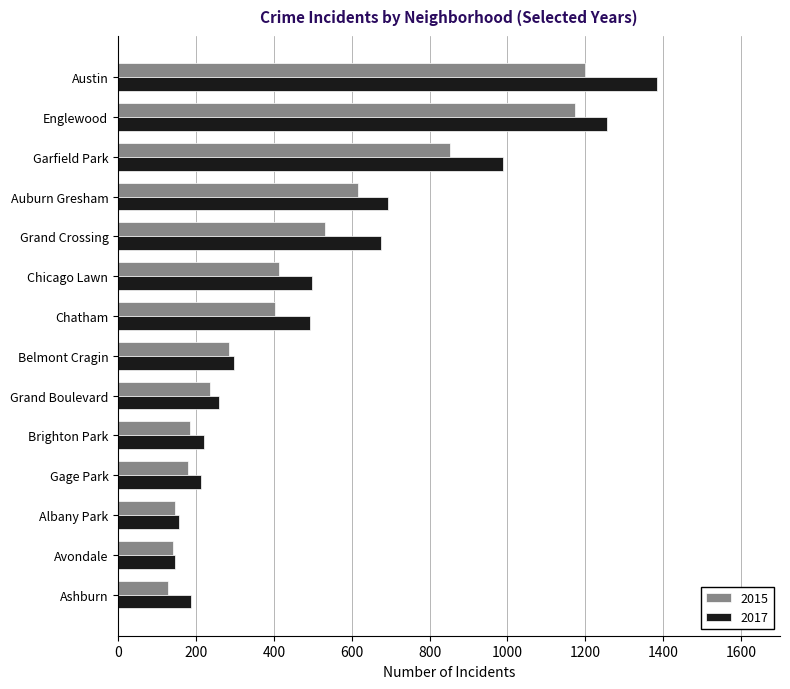

Is it true that 2017 equals 938 at Grand Crossing?

False